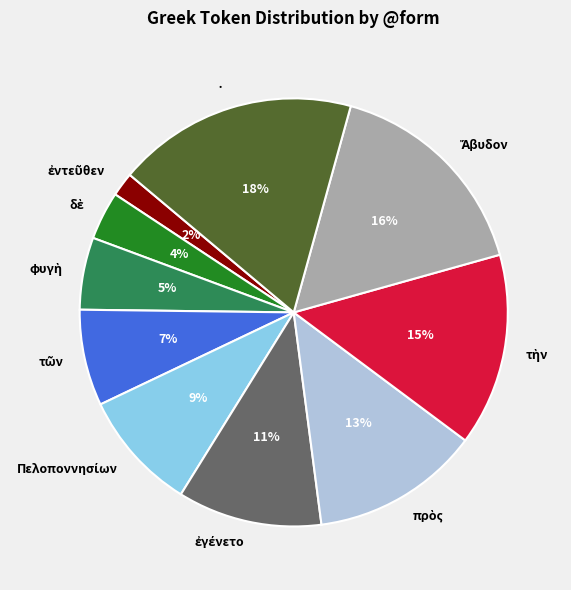

To the nearest percent, what is the difference between the largest and smallest slice percentages?

16%